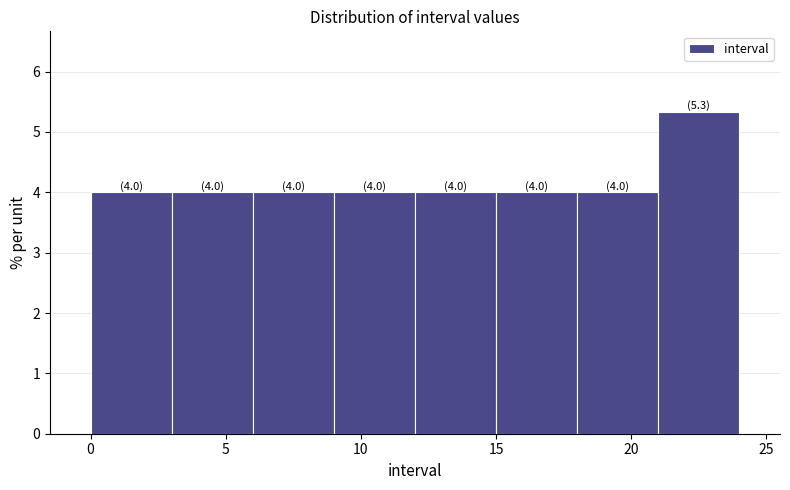

Over which range of the x-axis is the bar tallest?

21 to 24